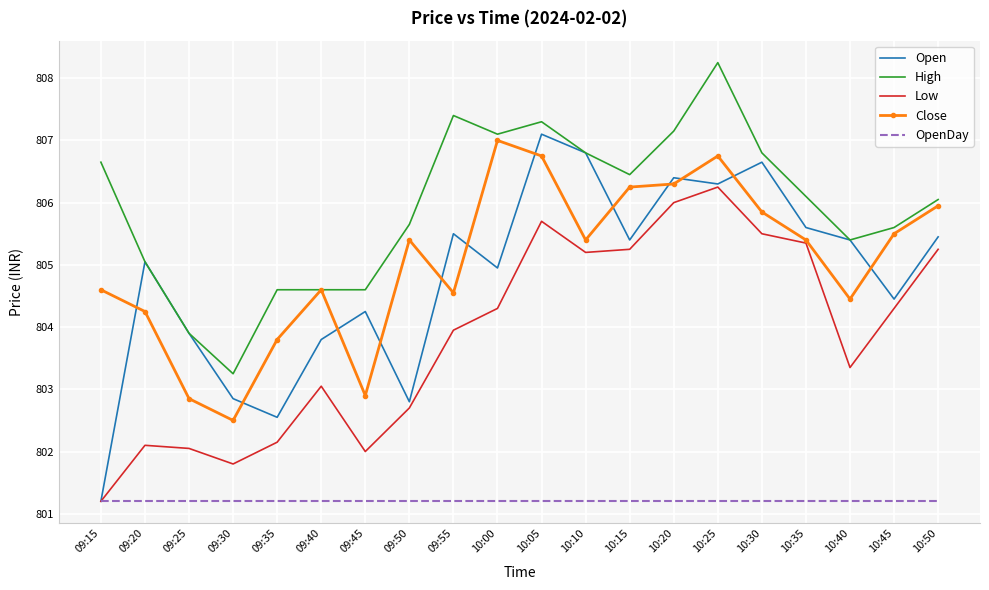

Between 10:05 and 10:35, which series saw the biggest shift?

Open